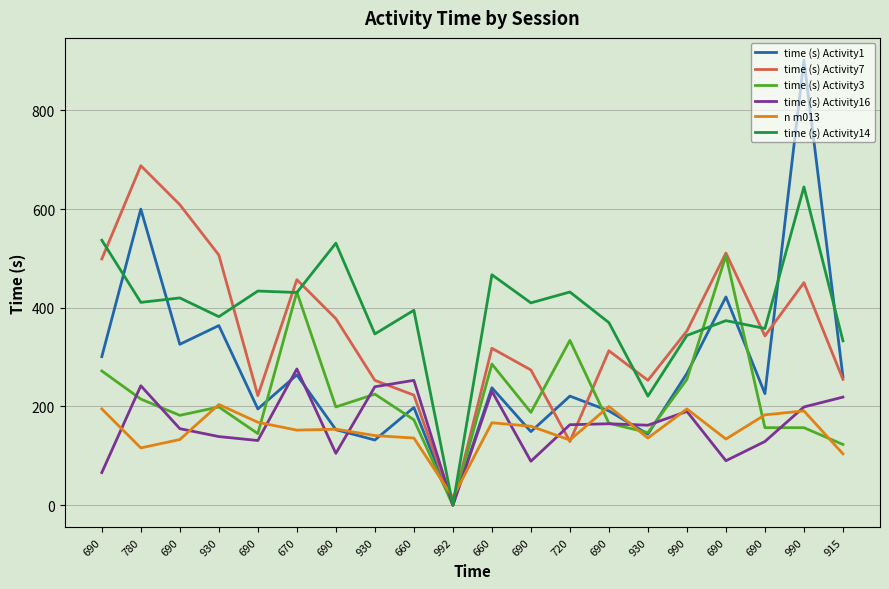

What is the sum of the time (s) Activity1 values at 690 and 660?

393